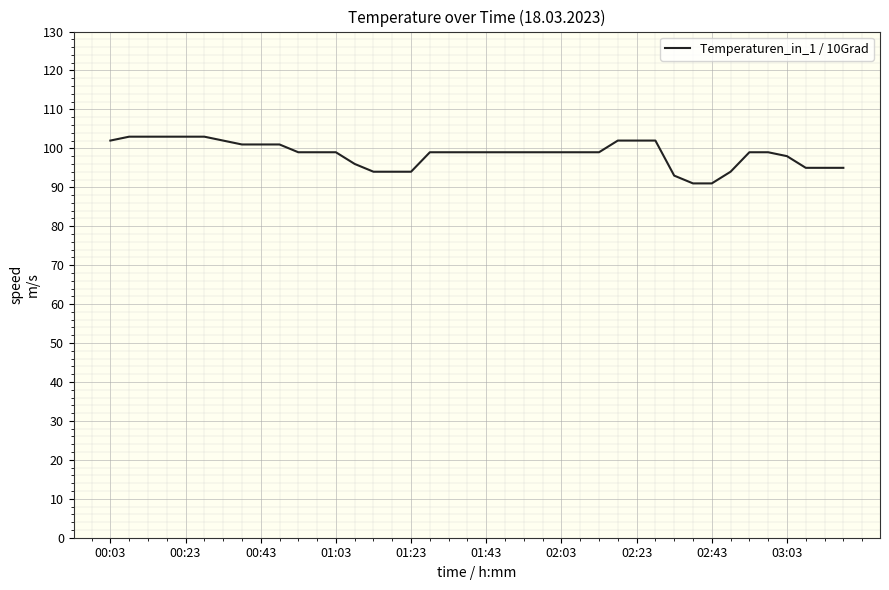

What is the maximum value shown in the chart?

103